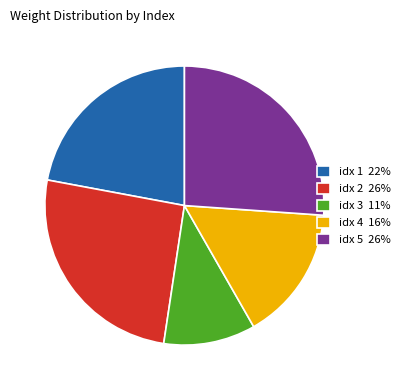

What is the ratio of the value at idx 4 16% to the value at idx 5 26%?

0.6